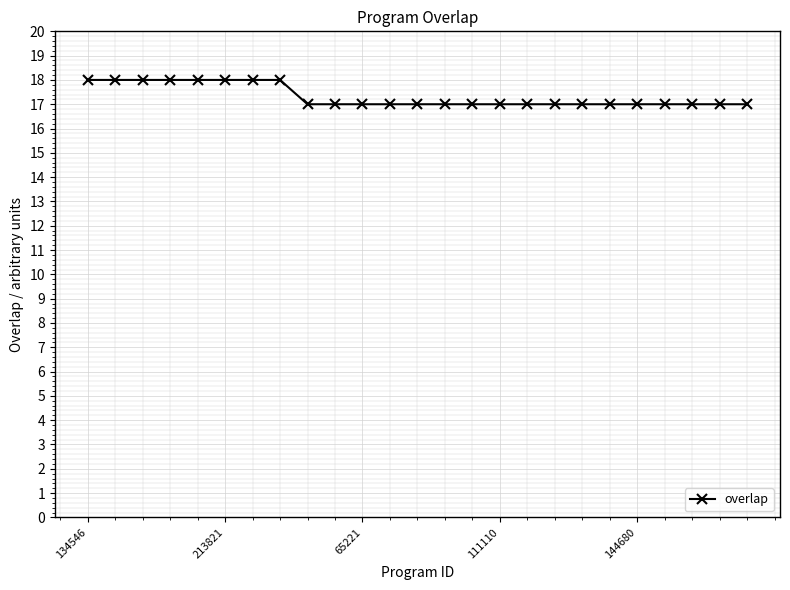

What is the value of the 3rd point from the left?

18